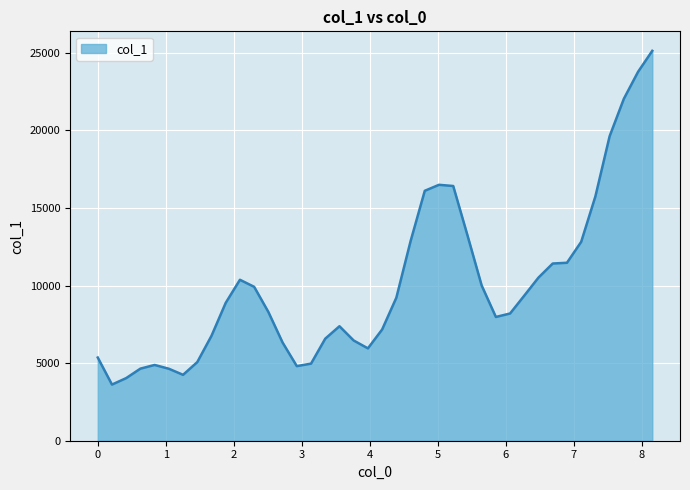

What is the difference between the maximum and second lowest values?

21093.3